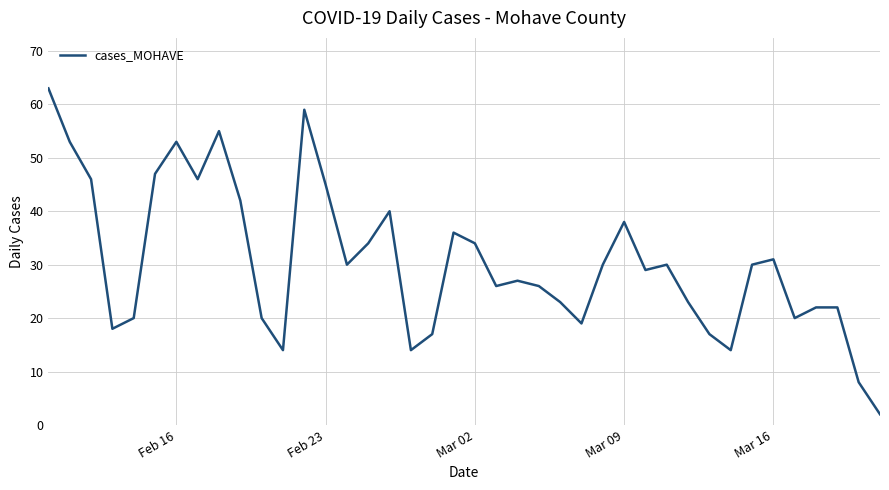

How many distinct data groups are displayed?

1